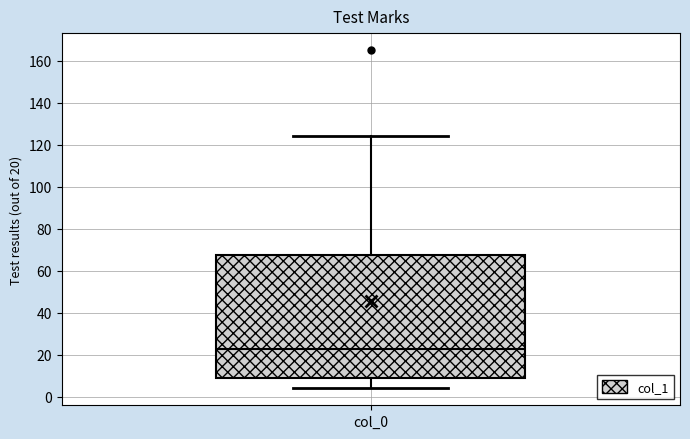

Where does the median line of the box for col_0 sit on the y-axis? The values are not printed on the chart, so give them approximately, as read against the axis.

22